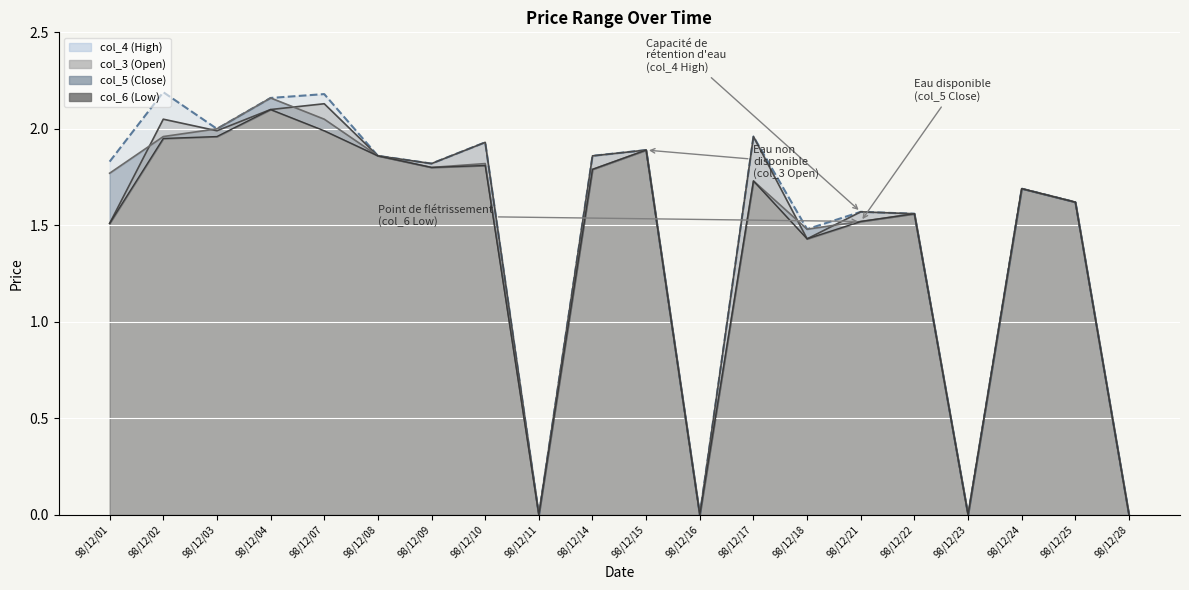

Which series has the largest range (max minus min)?

col_4